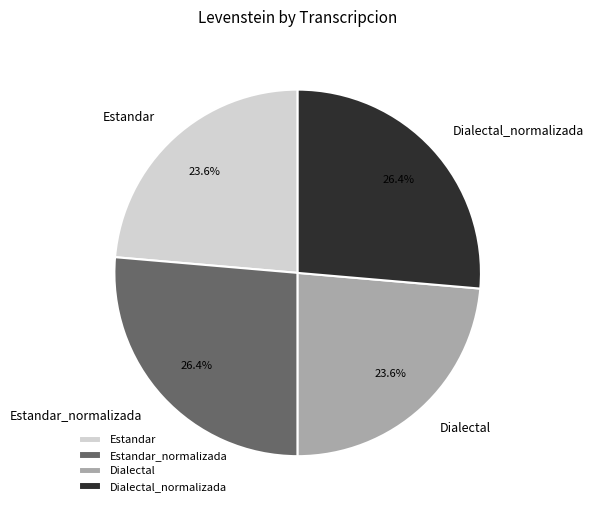

How many slices are in this pie chart?

4